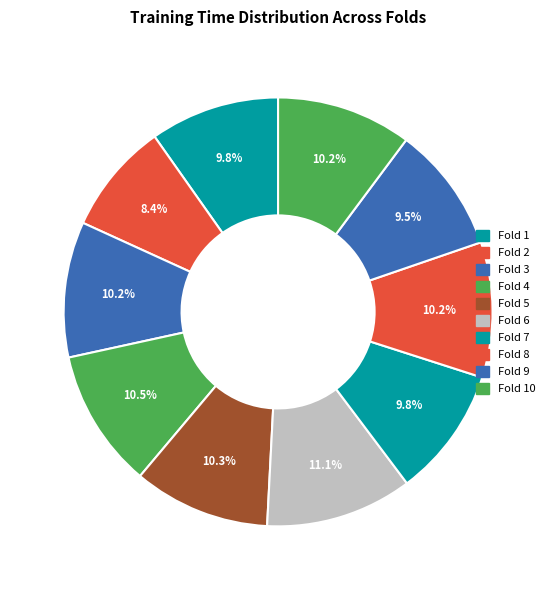

Does any single category account for the majority?

No